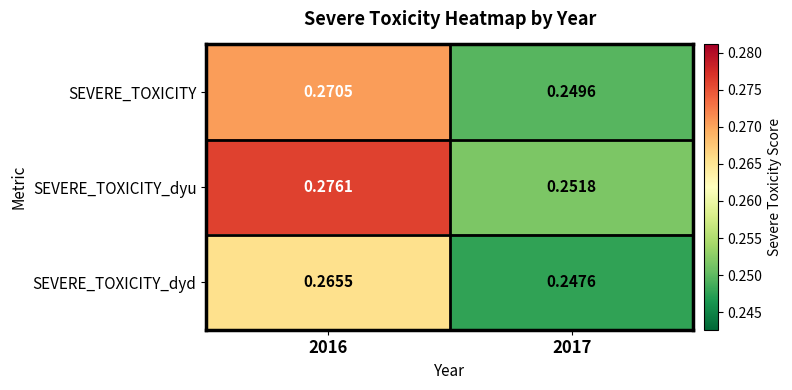

Which category has the highest value across all series?

2016